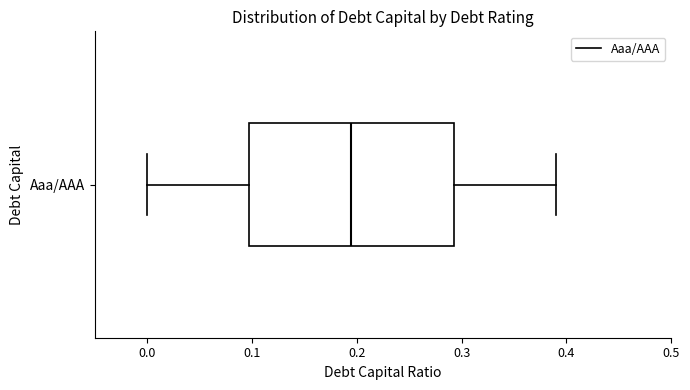

Where is the left edge of the box for Aaa/AAA on the x-axis? The values are not printed on the chart, so give them approximately, as read against the axis.

0.10